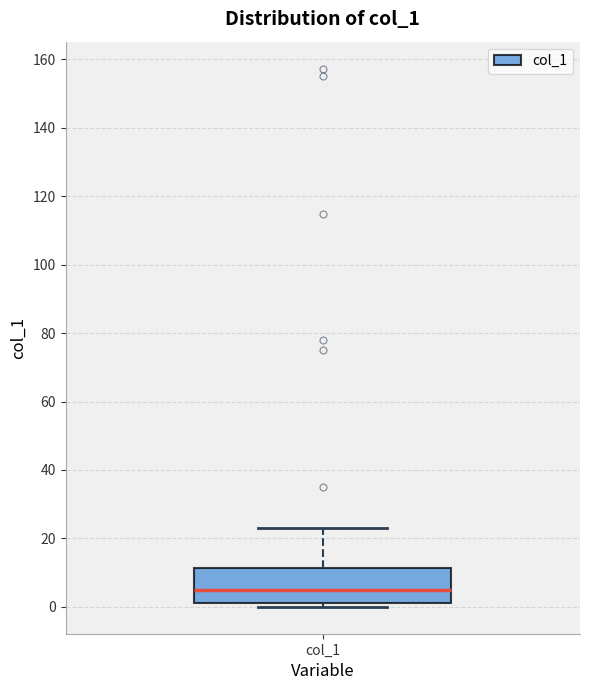

Where is the upper edge of the box for col_1 on the y-axis? The values are not printed on the chart, so give them approximately, as read against the axis.

12